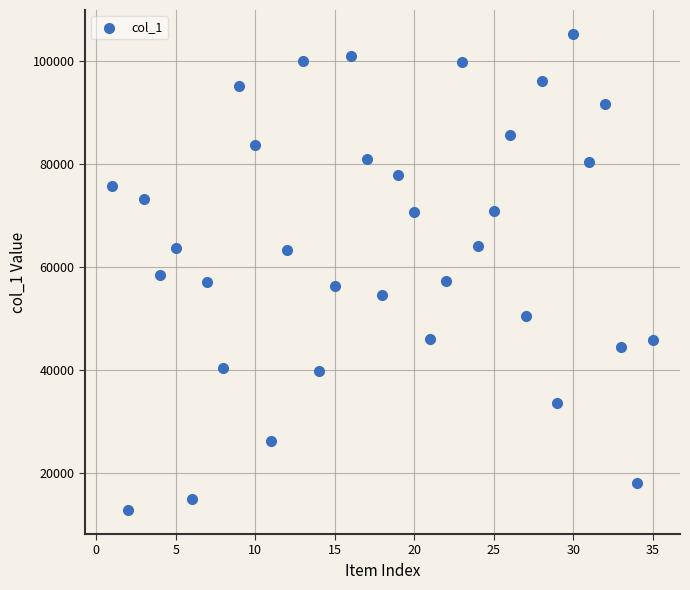

What is the range of Y values (max minus min)?

92492